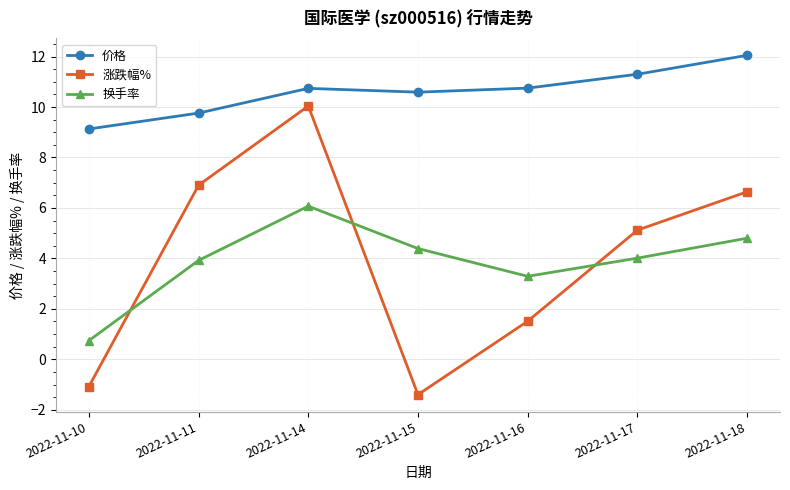

Which series changed the most between 2022-11-15 and 2022-11-16?

涨跌幅%